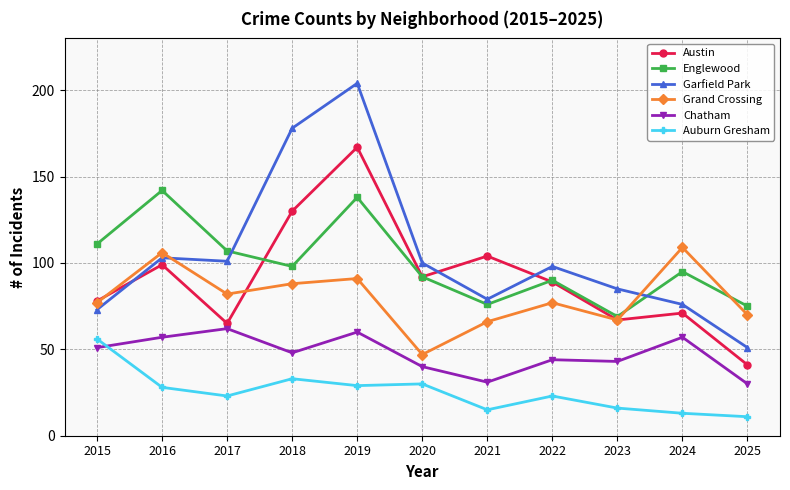

What is the average value of the Austin series?

91